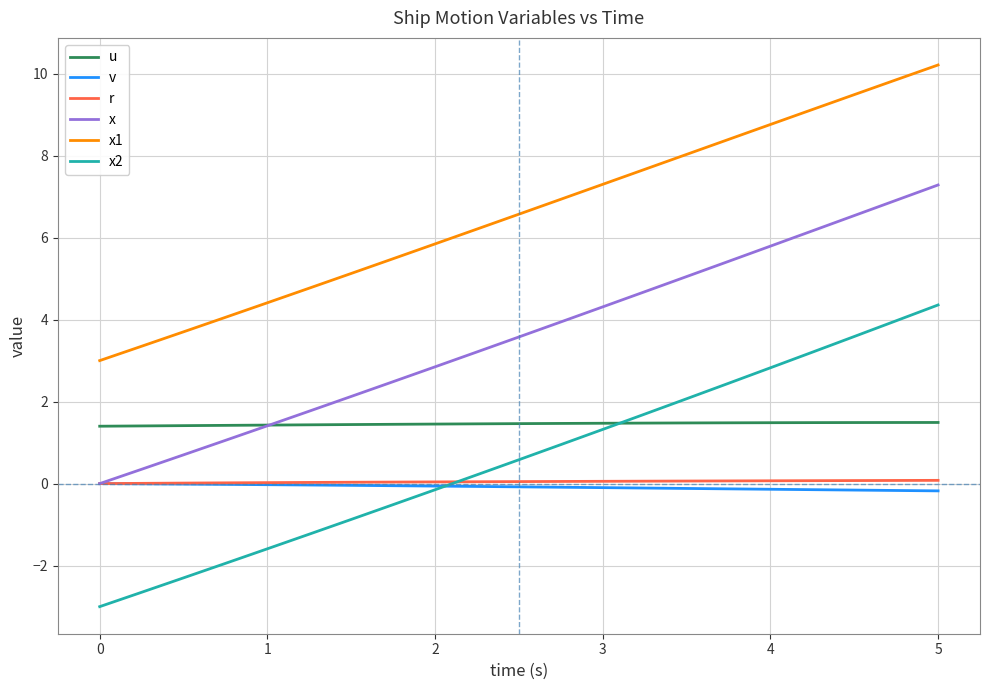

What is the minimum value shown in the chart?

-3.0